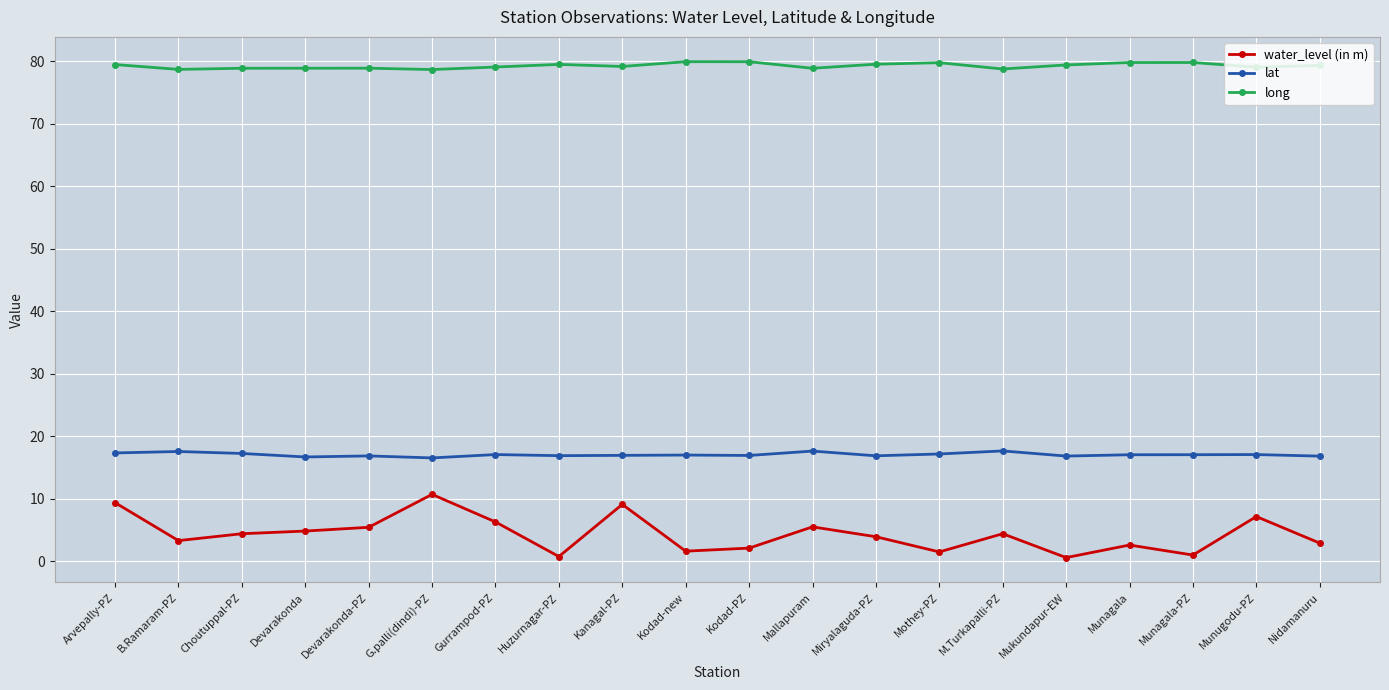

What are all the series names shown in the legend?

water_level (in m), lat, long